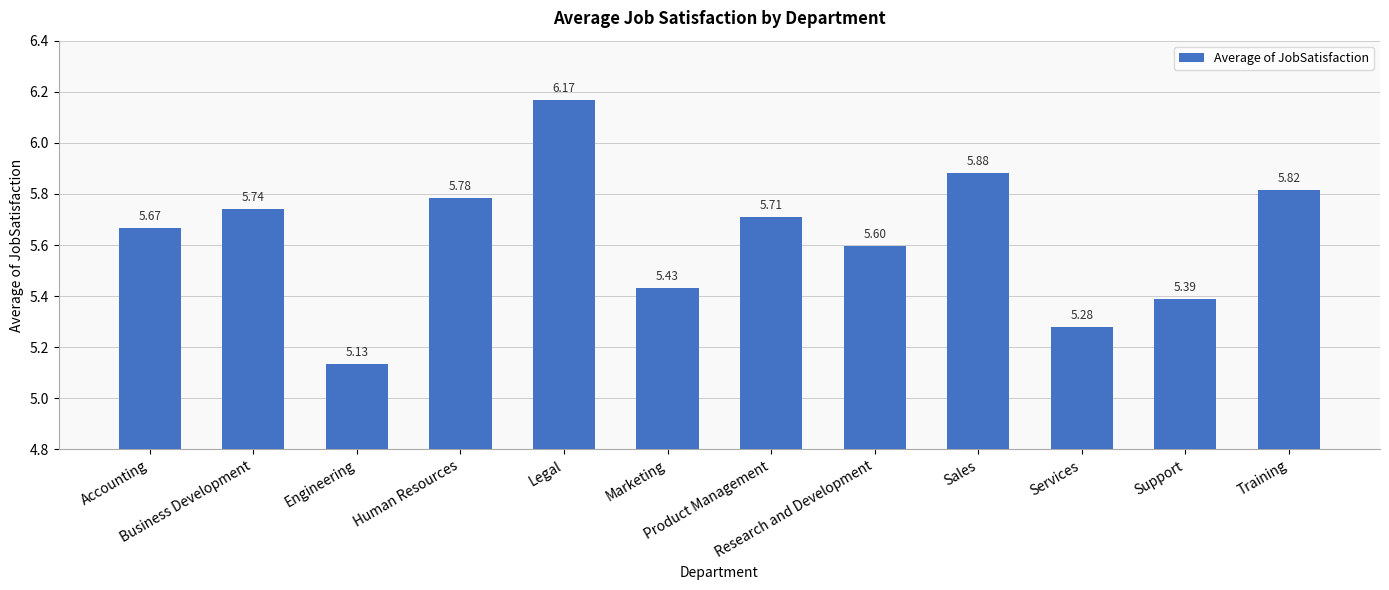

What is the sum of all values?

67.6